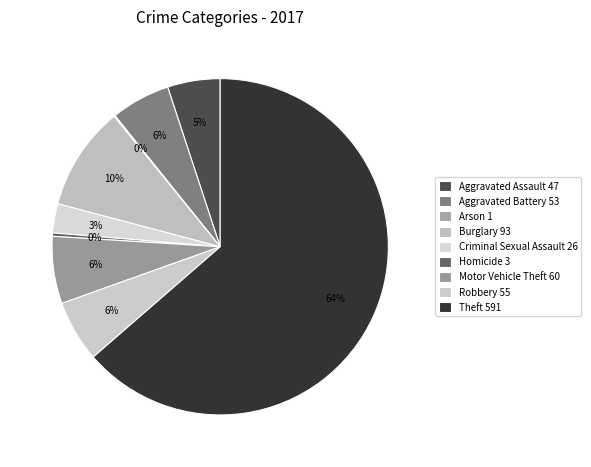

Which slice is the smallest?

Arson